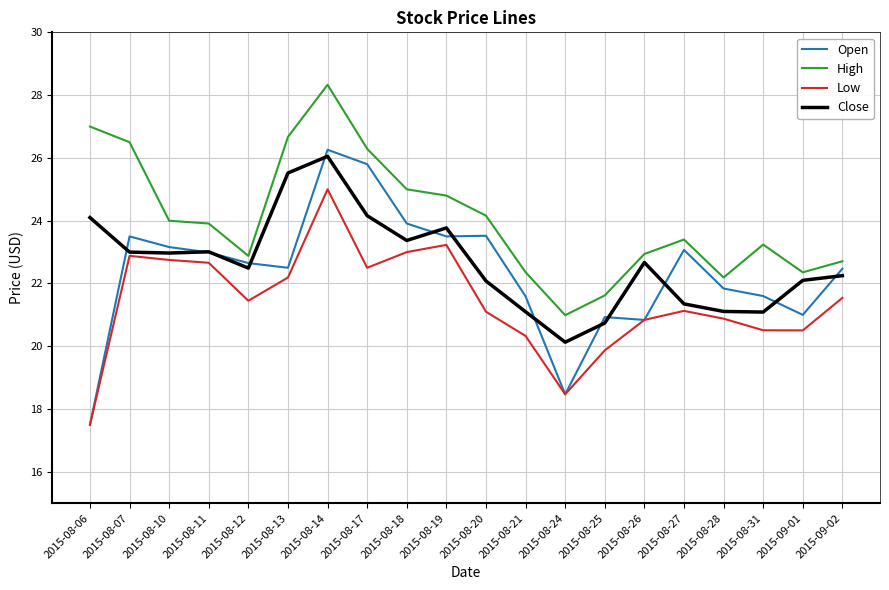

What are all the series names shown in the legend?

Open, High, Low, Close